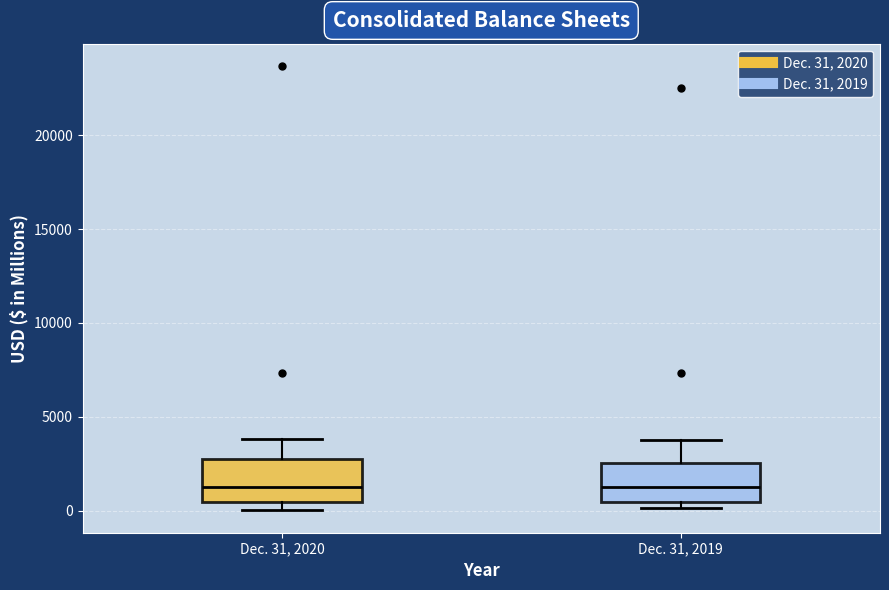

Reading left to right, transcribe this box plot: for each box, give where its median line is, the range the box spans, and where its two whiskers end, as read against the y-axis. The values are not printed on the chart, so give them approximately, as read against the axis.

Dec. 31, 2020: median 1500, box 500 to 3000, whiskers 0 to 4000
Dec. 31, 2019: median 1000, box 500 to 2500, whiskers 0 to 4000